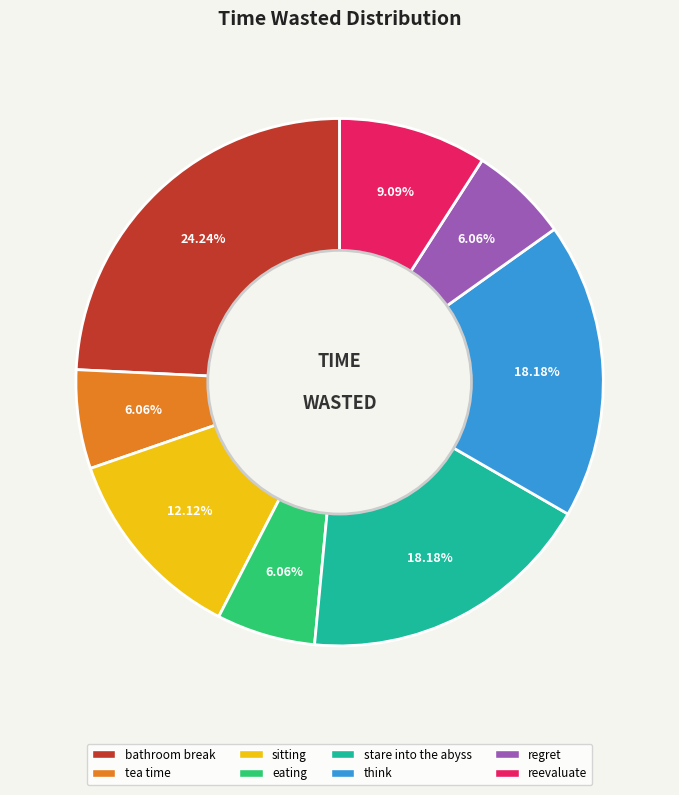

Does any single category account for the majority?

No